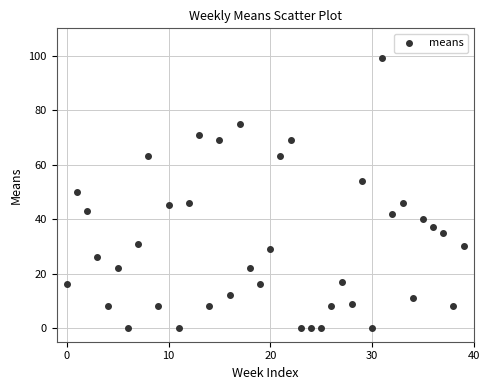

What is the range of Y values (max minus min)?

99